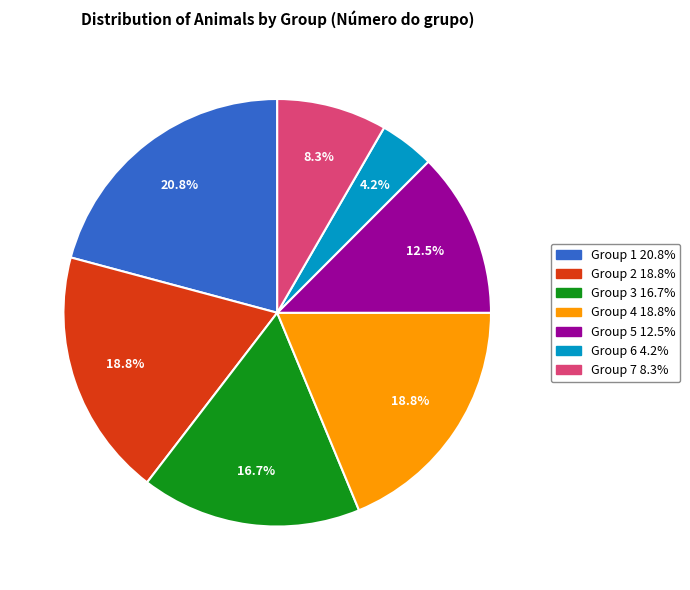

How many slices are in this pie chart?

7